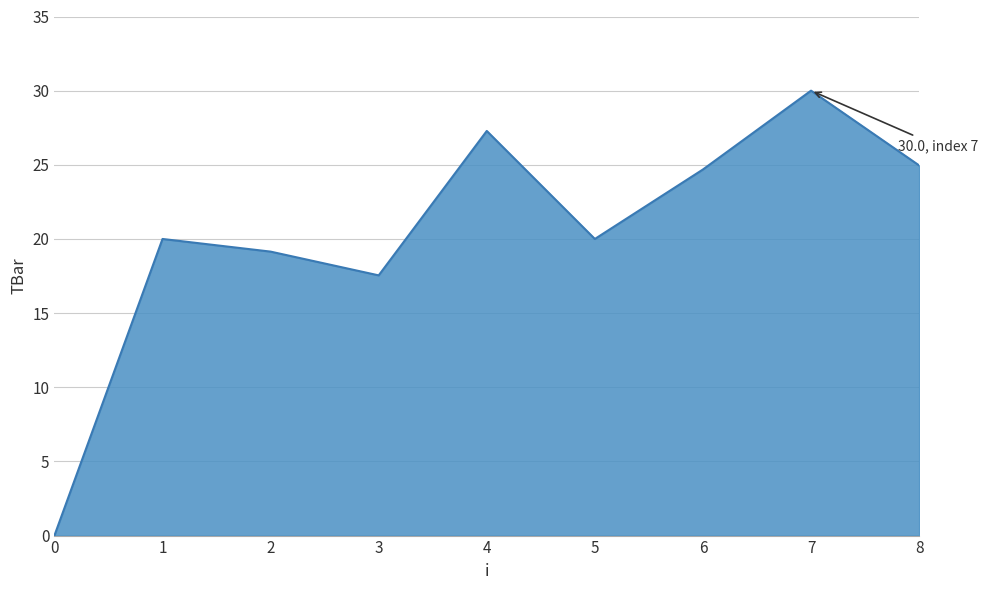

At which category does the data reach its first local peak?

1